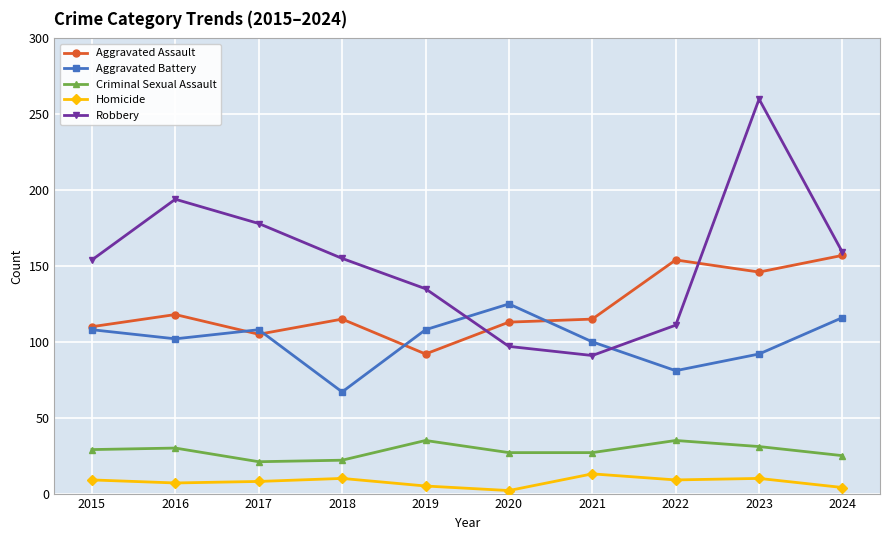

True or false: Aggravated Battery and Criminal Sexual Assault intersect in this chart.

False